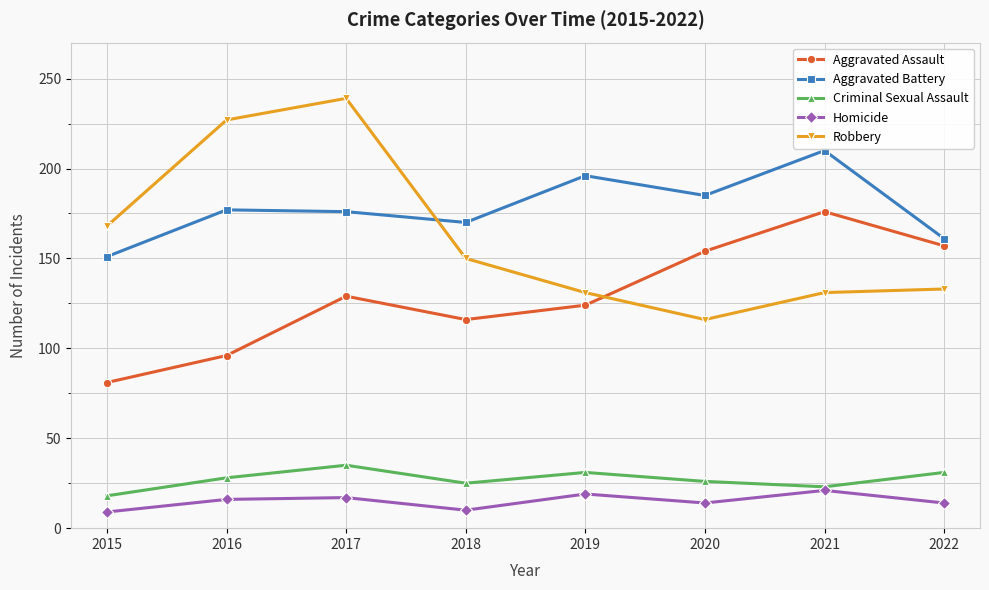

Read the Aggravated Assault value at 2018.

116